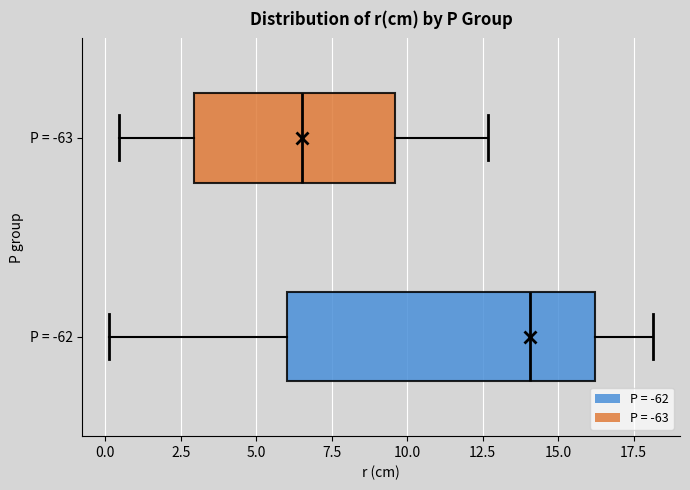

Reading bottom to top, read every box against the x-axis: the position of its median line, the range the box covers, and the ends of its whiskers. The values are not printed on the chart, so give them approximately, as read against the axis.

P = -62: median 14.0, box 6.0 to 16.0, whiskers 0.0 to 18.0
P = -63: median 6.5, box 3.0 to 9.5, whiskers 0.5 to 12.5